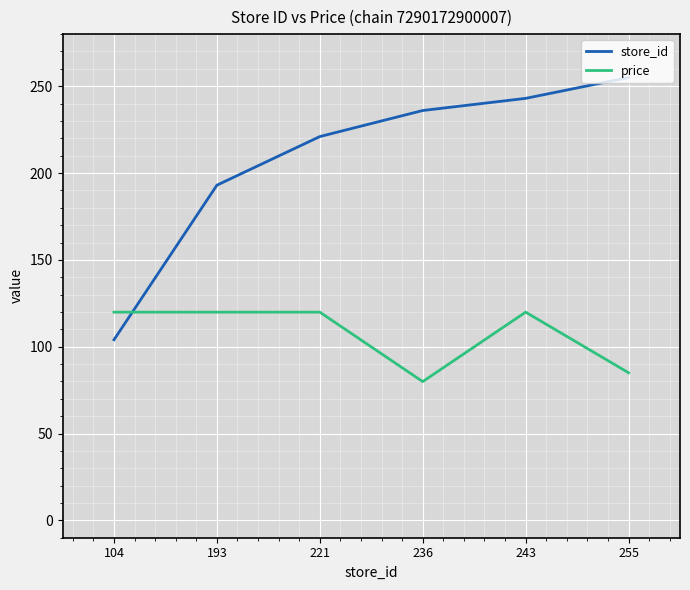

True or false: price has more than 2 interior local peaks.

False